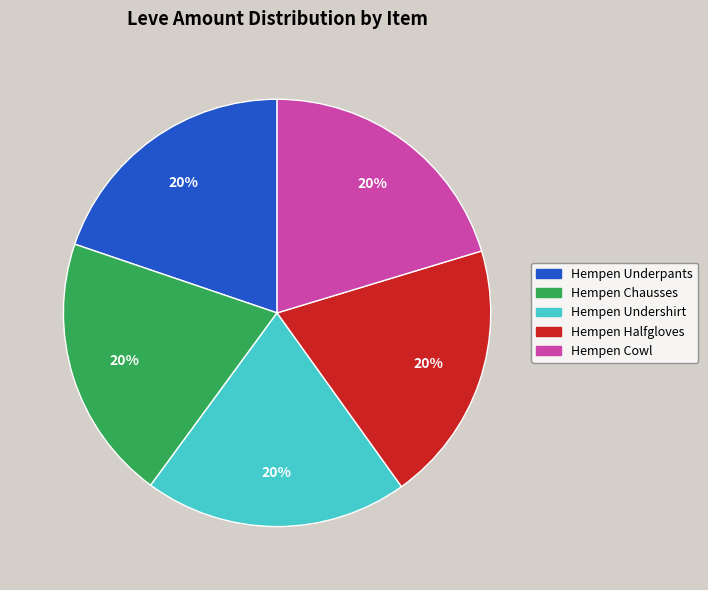

Do Hempen Halfgloves and Hempen Undershirt together represent more than half of the pie?

No